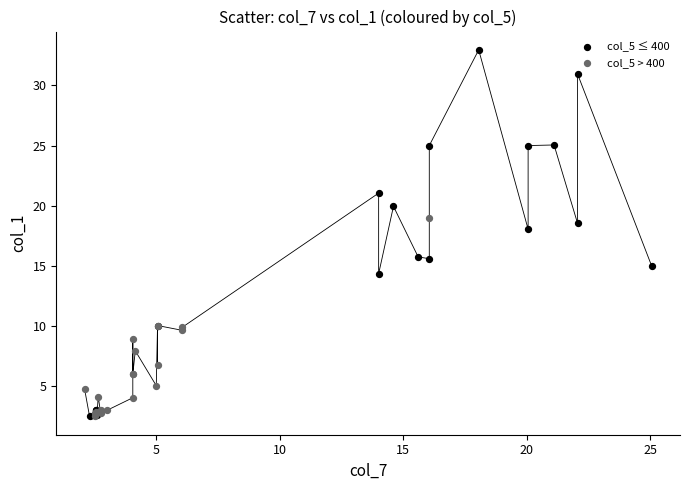

What are all the series names shown in the legend?

col_5 ≤ 400, col_5 > 400